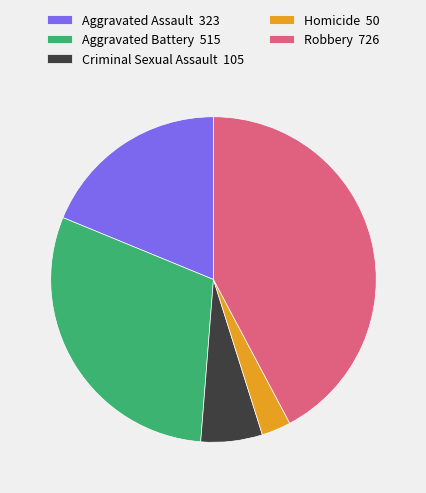

Is the sum of Criminal Sexual Assault 105 and Aggravated Assault 323 greater than half?

No